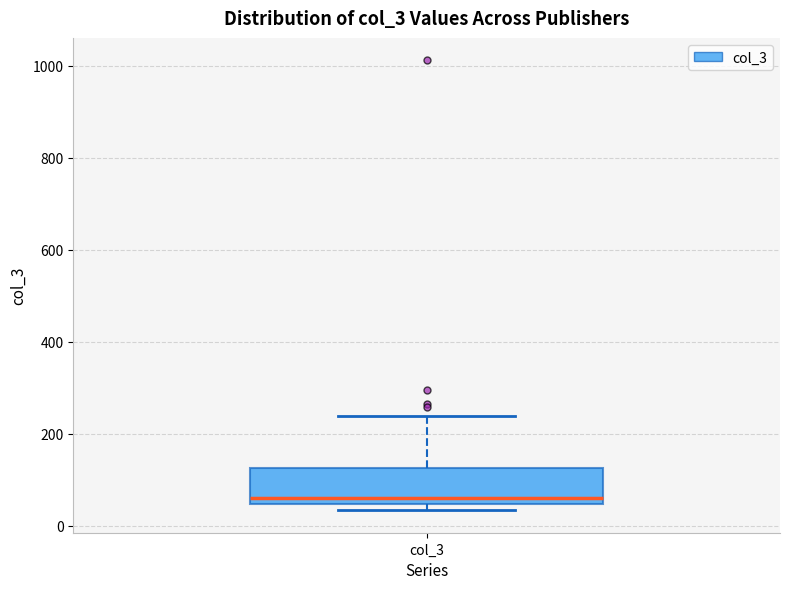

Read this box plot against the y-axis: the position of the median line, the range covered by the box, and the ends of both whiskers. The values are not printed on the chart, so give them approximately, as read against the axis.

median 60, box 40 to 120, whiskers 40 (just below the box's lower edge) to 240